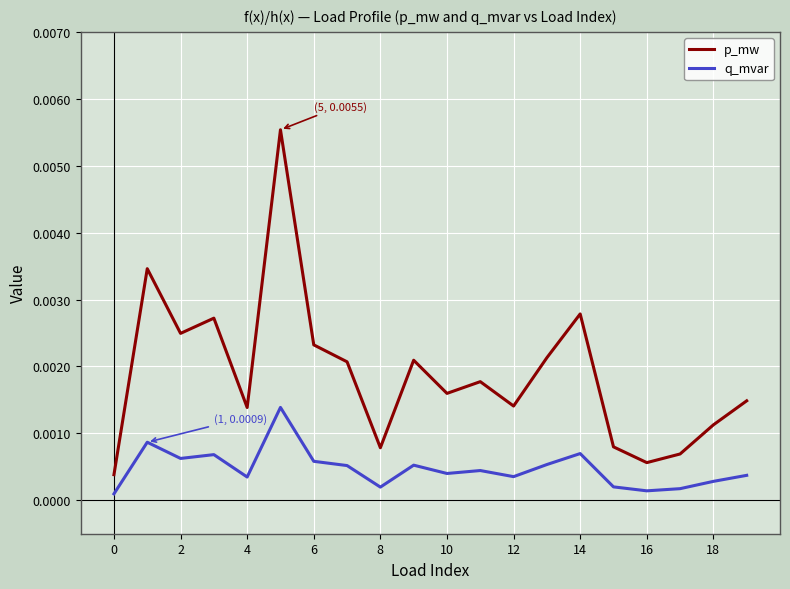

True or false: p_mw and q_mvar cross at least once.

False